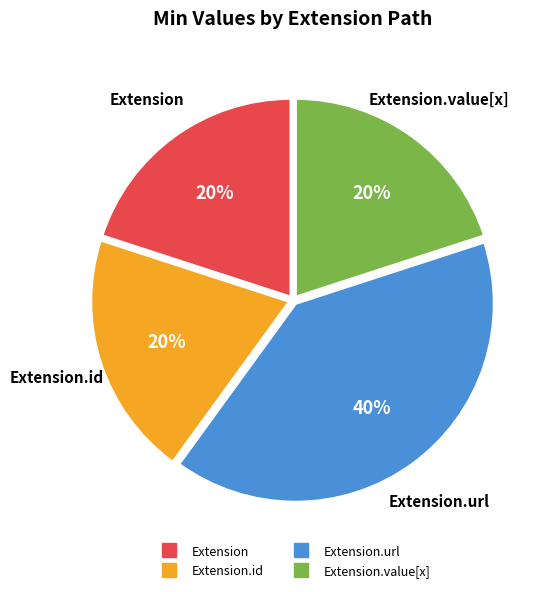

To the nearest percent, what is the difference between the largest and smallest slice percentages?

20%